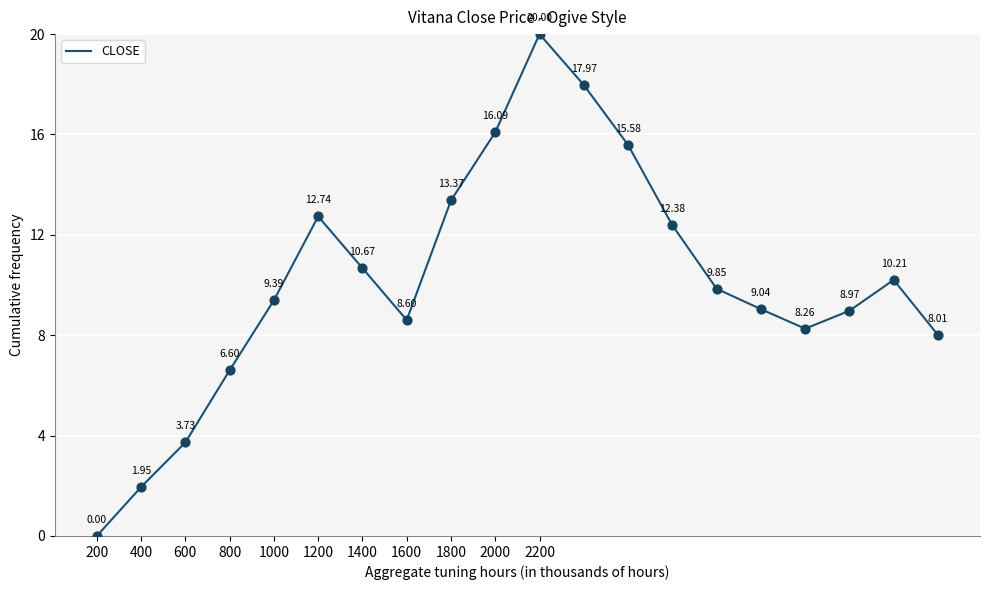

What is the difference between the maximum and minimum values?

20.0